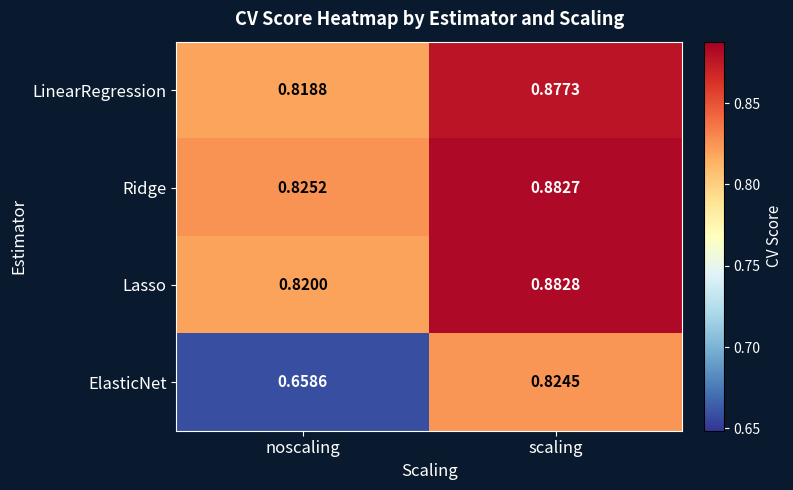

Where is Lasso nearest to the value 0?

noscaling